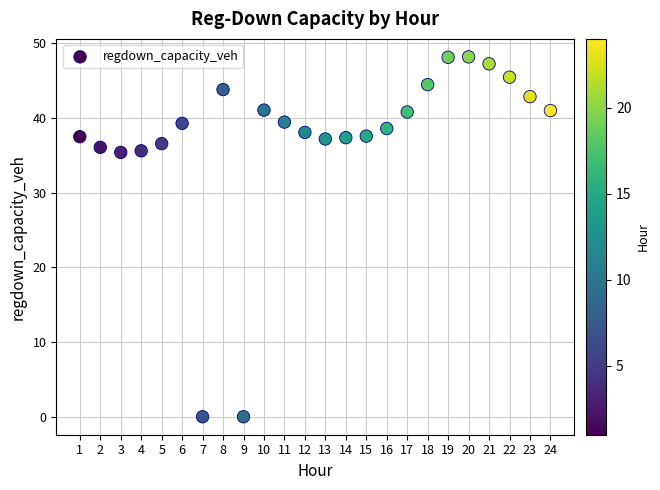

What is the range of X values (max minus min)?

23.0